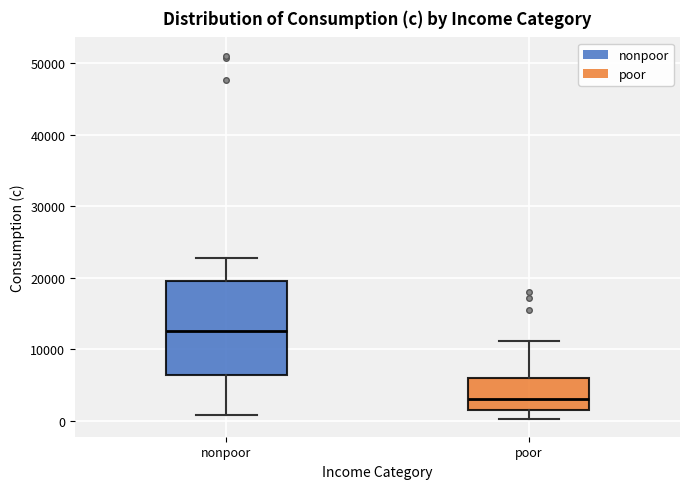

Reading left to right, read every box against the y-axis: the position of its median line, the range the box covers, and the ends of its whiskers. The values are not printed on the chart, so give them approximately, as read against the axis.

nonpoor: median 13000, box 6000 to 20000, whiskers 1000 to 23000
poor: median 3000, box 1000 to 6000, whiskers 0 to 11000